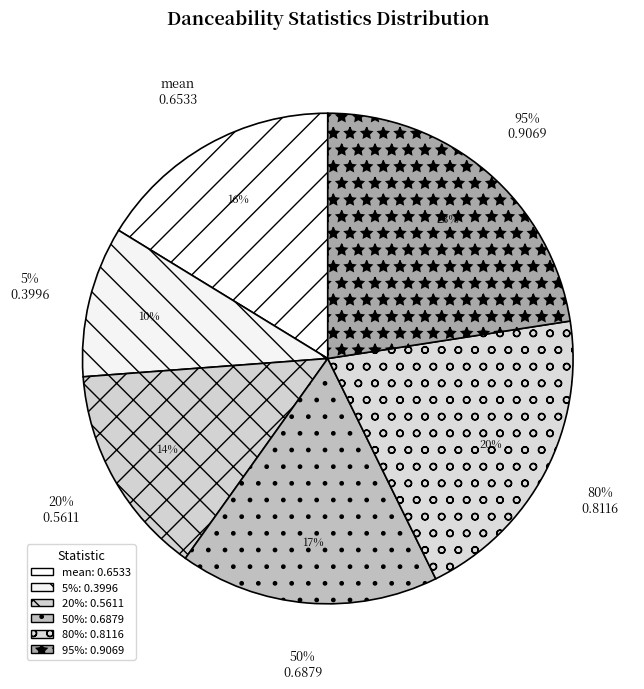

Count the number of slices in the pie.

9